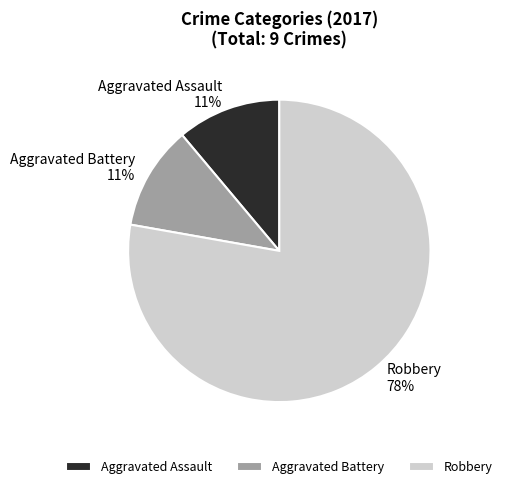

To the nearest percent, what is the difference between the largest and smallest slice percentages?

67%